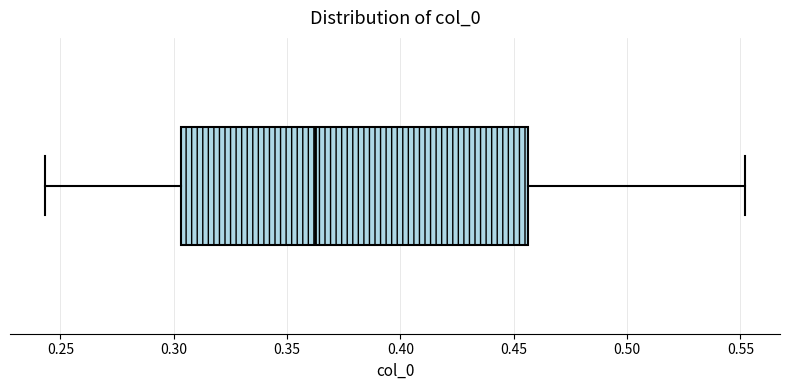

Transcribe this box plot: give where the median line is, the range the box spans, and where the two whiskers end, as read against the x-axis. The values are not printed on the chart, so give them approximately, as read against the axis.

median 0.360, box 0.305 to 0.455, whiskers 0.245 to 0.550